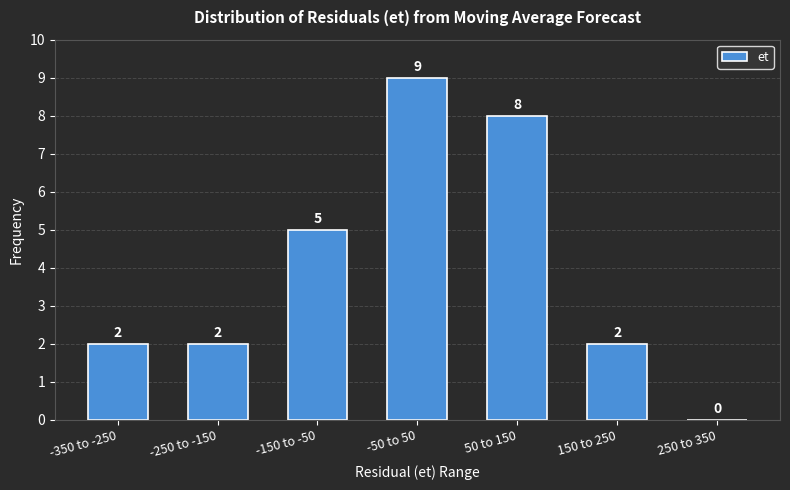

Reading left to right, extract all data points from this chart.

-350 to -250=2	-250 to -150=2	-150 to -50=5	-50 to 50=9	50 to 150=8	150 to 250=2	250 to 350=0